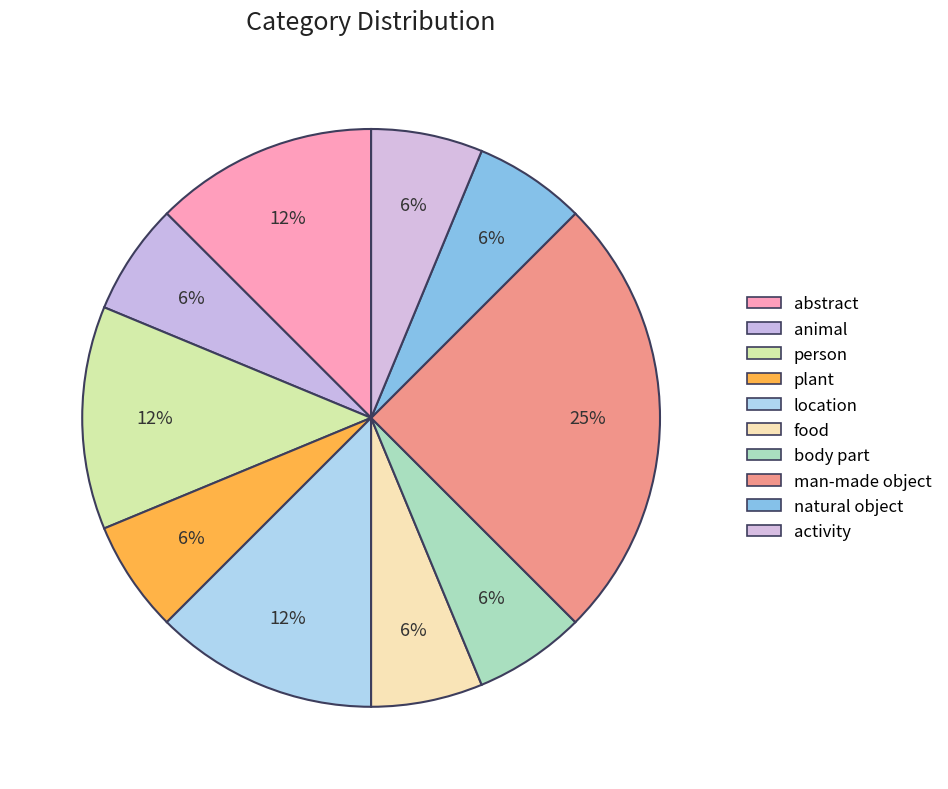

True or false: location accounts for 1% of the total.

False